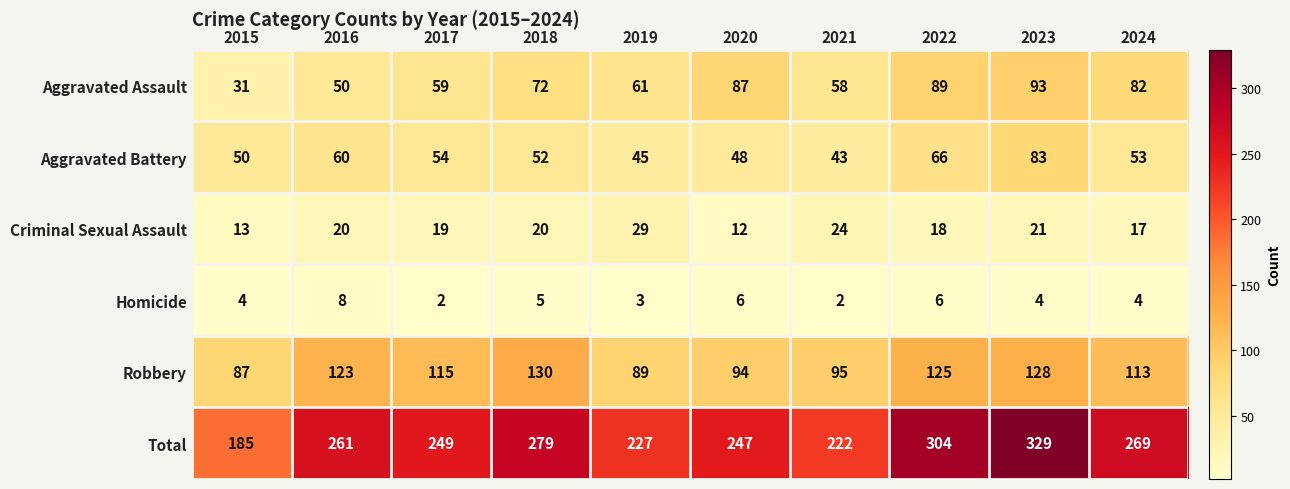

The Homicide series shows 1 at 2017. True or false?

False